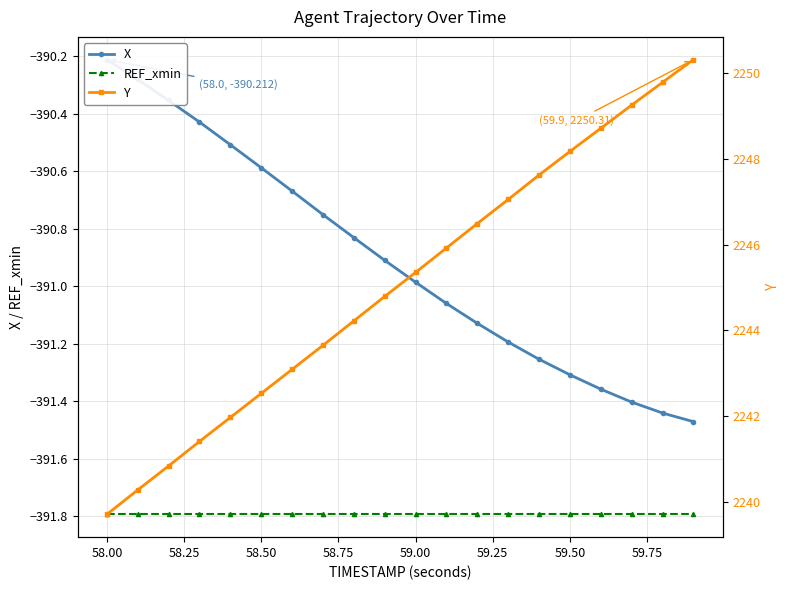

What is the maximum value shown in the chart?

2250.3